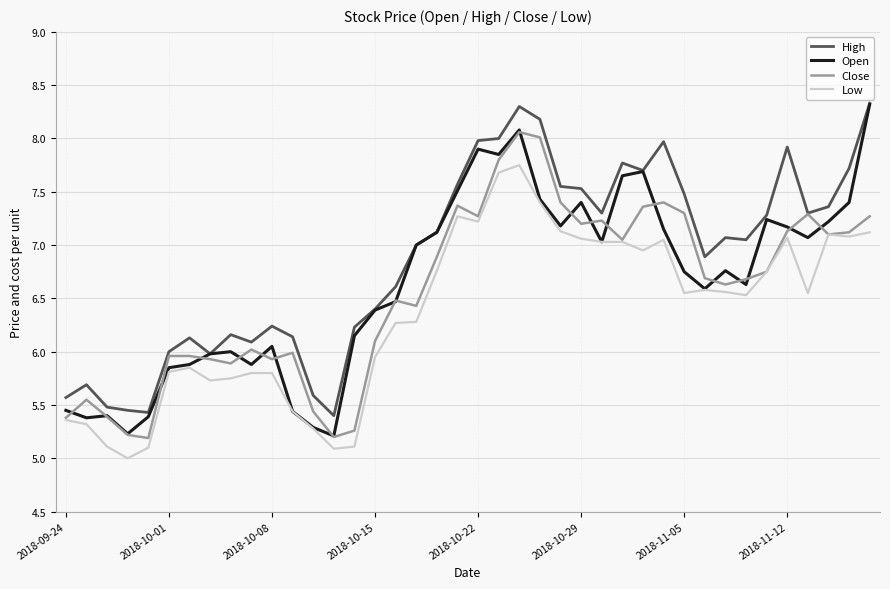

True or false: High and Low cross at least once.

False